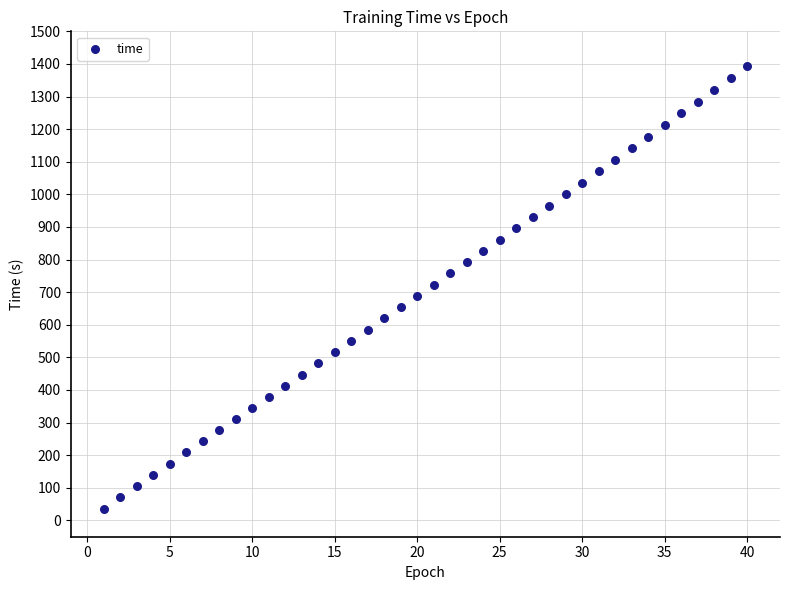

What is the range of Y values (max minus min)?

1356.7